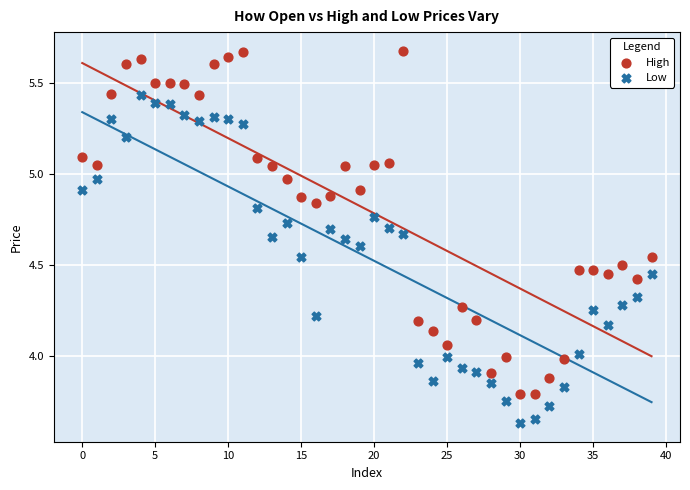

Which series has the widest spread of Y values?

High